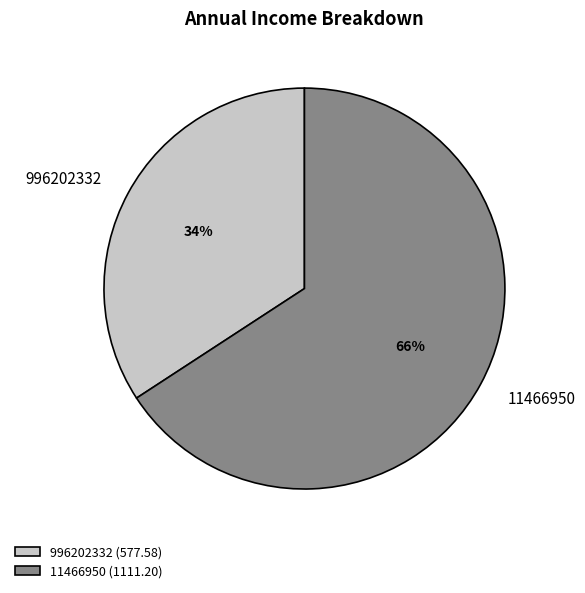

What is the largest slice in the pie chart?

11466950